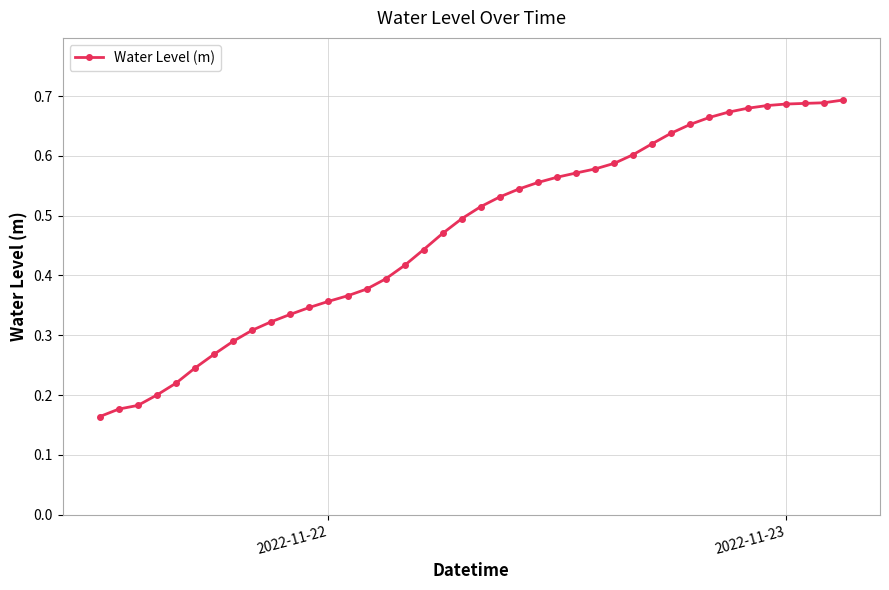

What is the sum of all values?

18.8